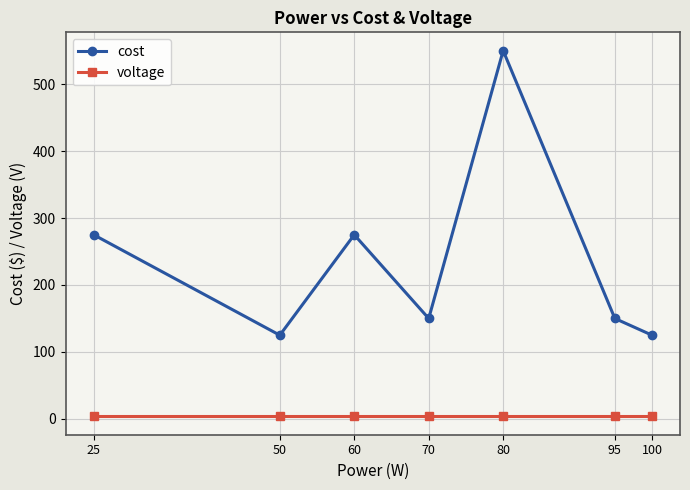

At which label does cost first exceed 150?

25